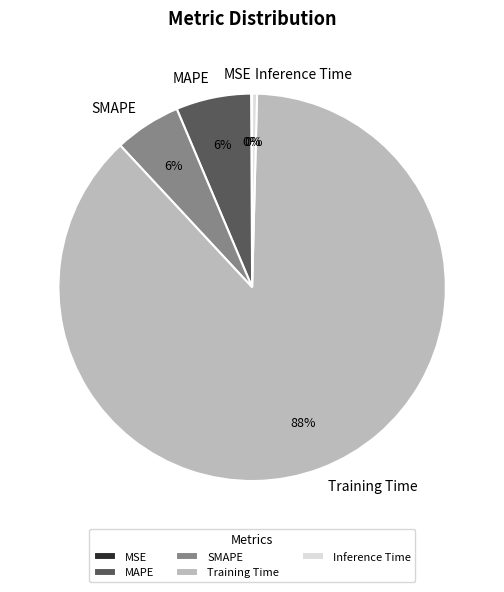

The Training Time slice represents 80% of the pie. True or false?

False